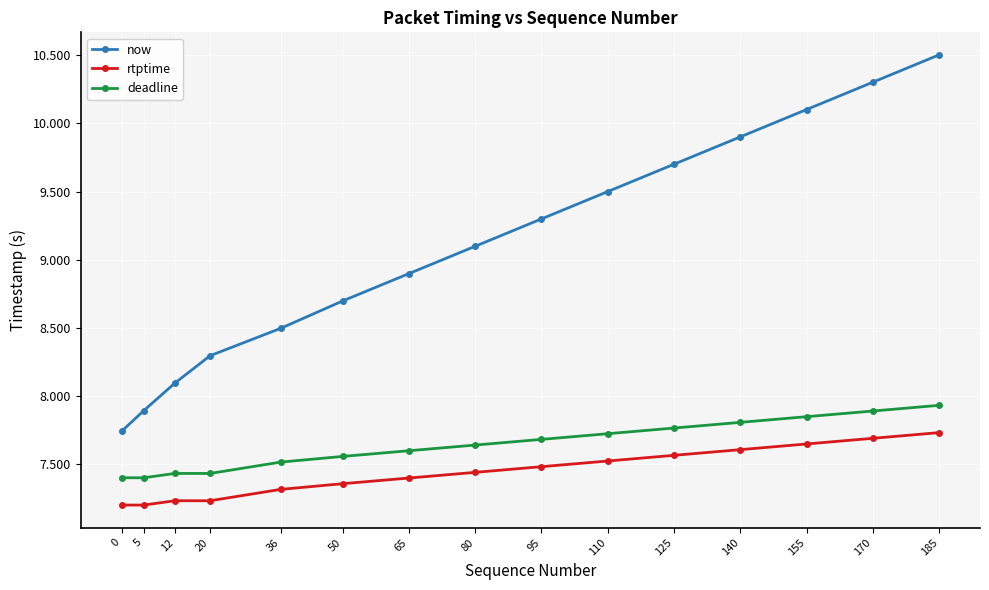

Rank the categories by rtptime value from highest to lowest.

185, 170, 155, 140, 125, 110, 95, 80, 65, 50, 36, 12, 20, 0, 5